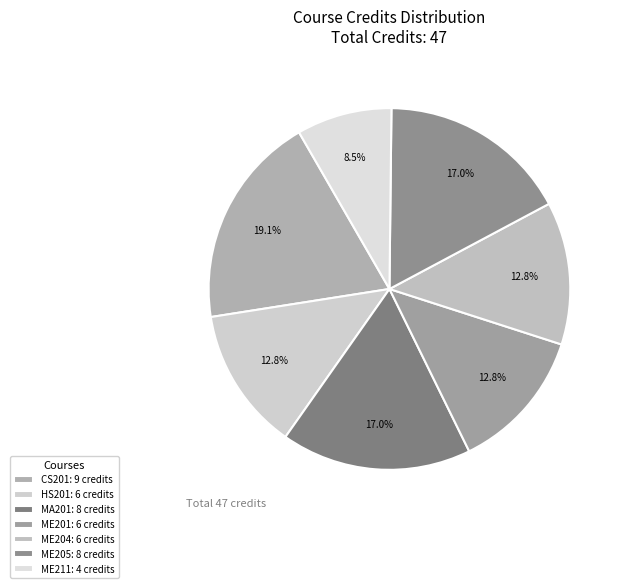

To the nearest percent, what is the average slice percentage?

14%